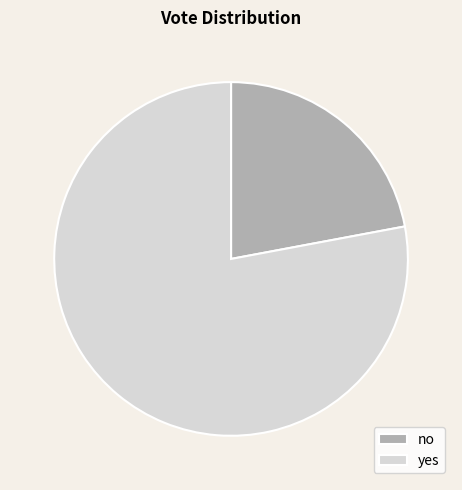

Which category has the smallest portion of the pie?

no